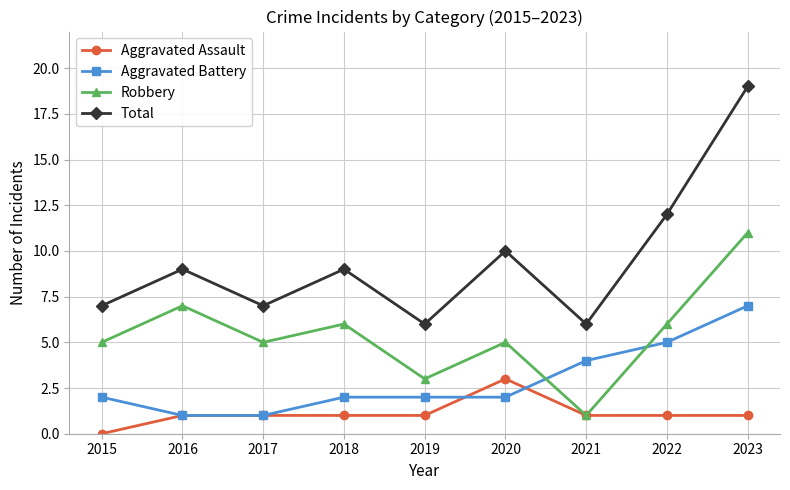

List the series in order of their peak value, lowest first.

Aggravated Assault, Aggravated Battery, Robbery, Total